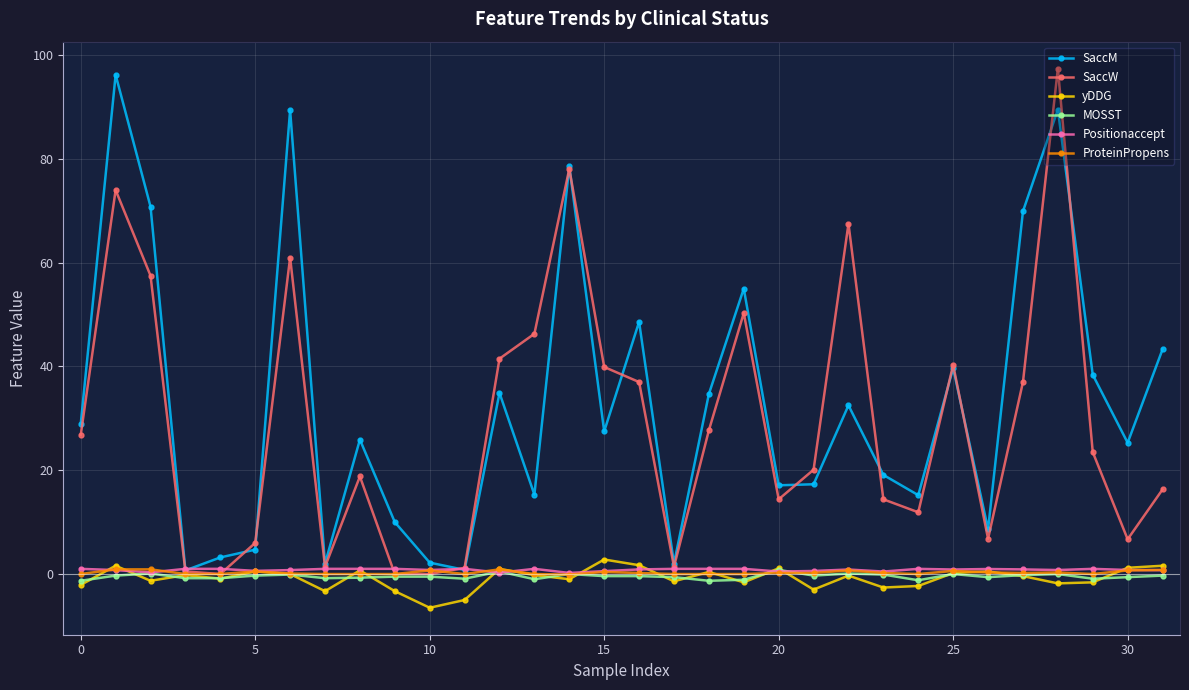

What is the value of the ProteinPropens point at the 29th from the left?

0.3